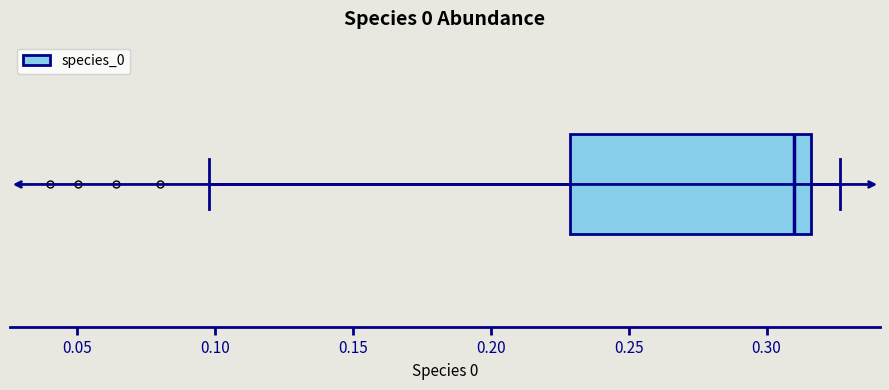

Transcribe this box plot: give where the median line is, the range the box spans, and where the two whiskers end, as read against the x-axis. The values are not printed on the chart, so give them approximately, as read against the axis.

median 0.310, box 0.230 to 0.315, whiskers 0.100 to 0.325